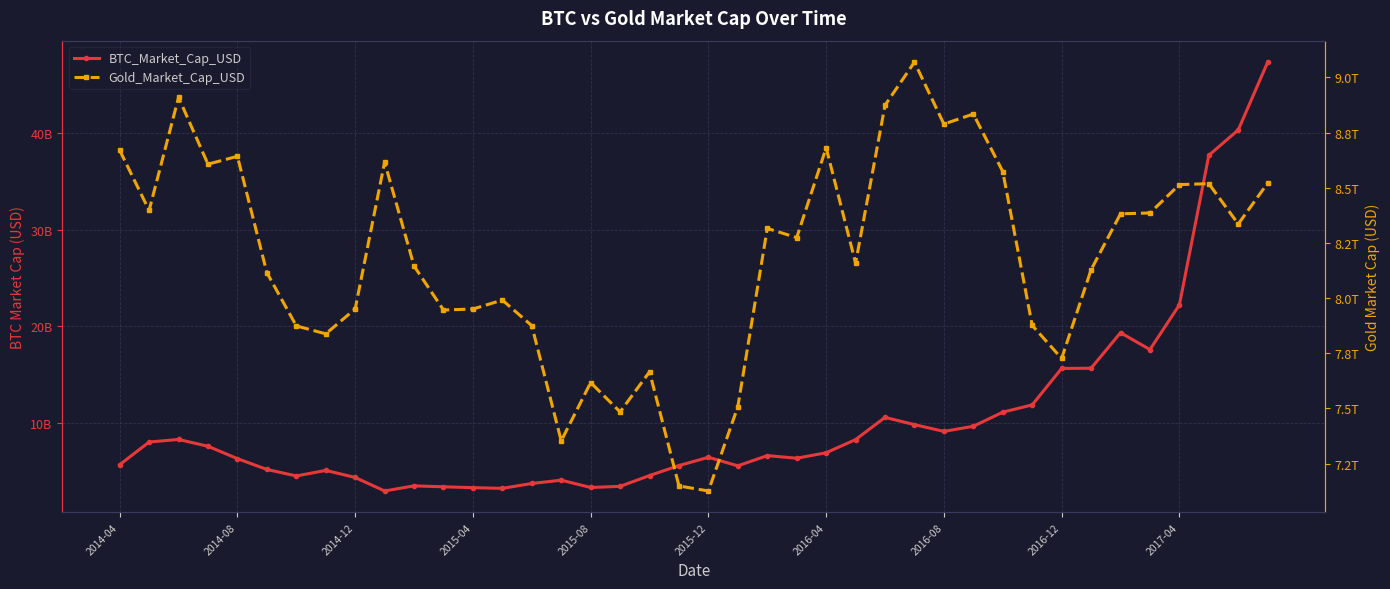

Count the number of data series in this chart.

2